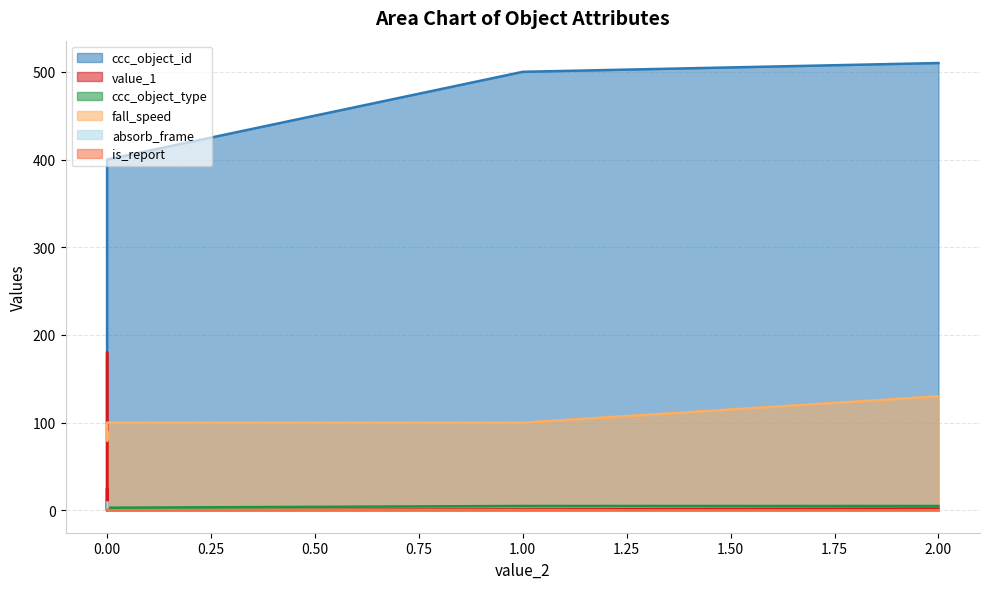

In ccc_object_type, how many points are higher than both neighbors (excluding endpoints)?

1